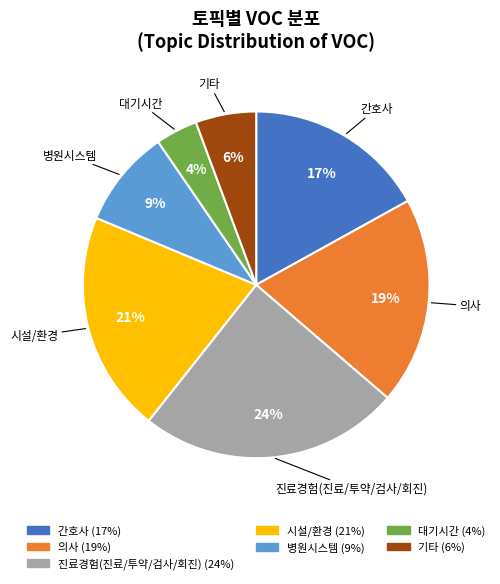

Rank the categories by value from lowest to highest.

대기시간, 기타, 병원시스템, 간호사, 의사, 시설/환경, 진료경험(진료/투약/검사/회진)